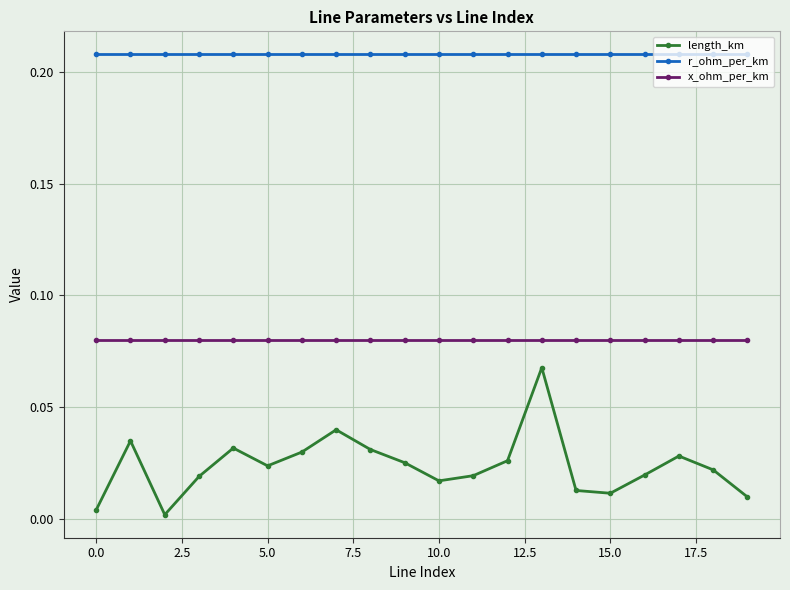

True or false: r_ohm_per_km and length_km cross at least once.

False